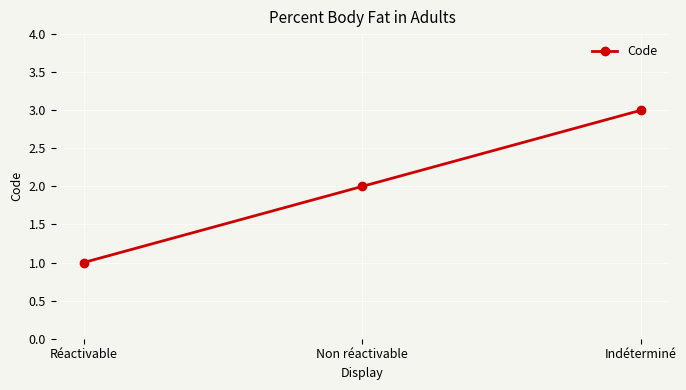

What is the label of the 3rd point from the left?

Indéterminé